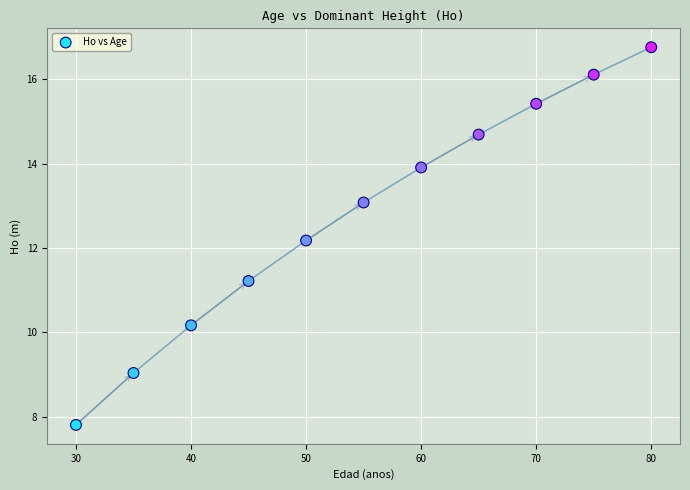

What is the average Y value?

12.8